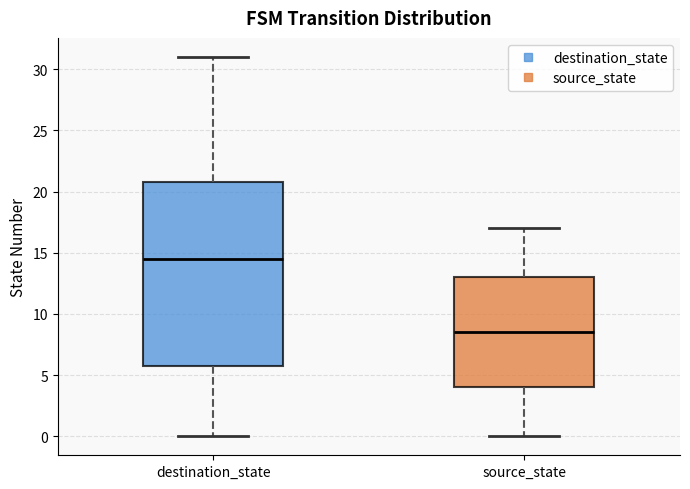

Where is the lower edge of the box for destination_state on the y-axis? The values are not printed on the chart, so give them approximately, as read against the axis.

6.0